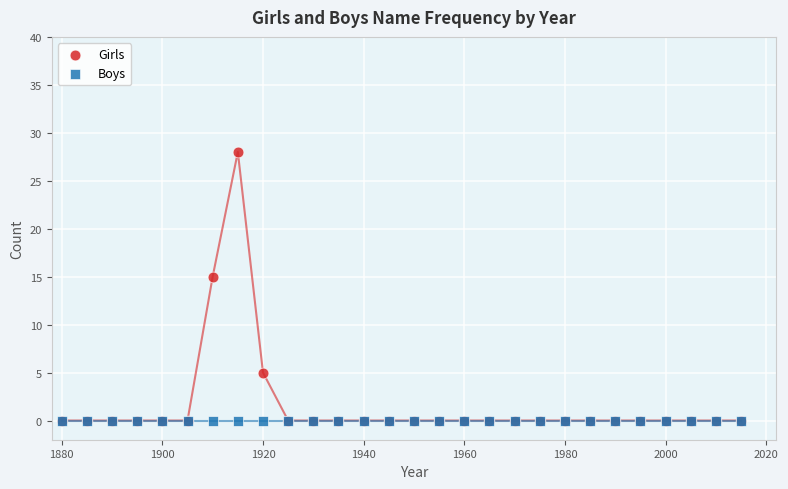

In the Girls series, what Y value is closest to 14?

15